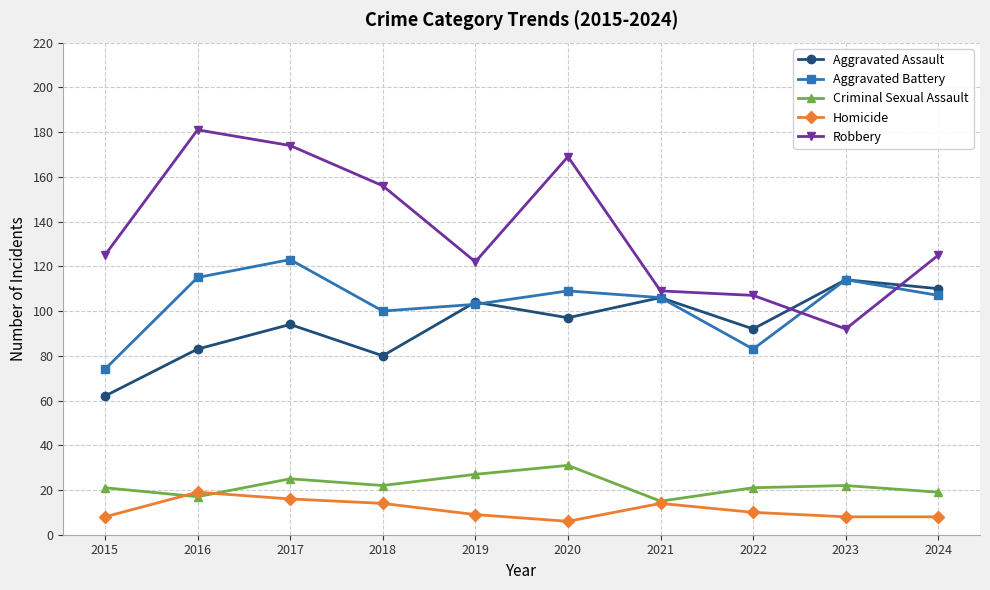

What is the average value of the Homicide series?

11